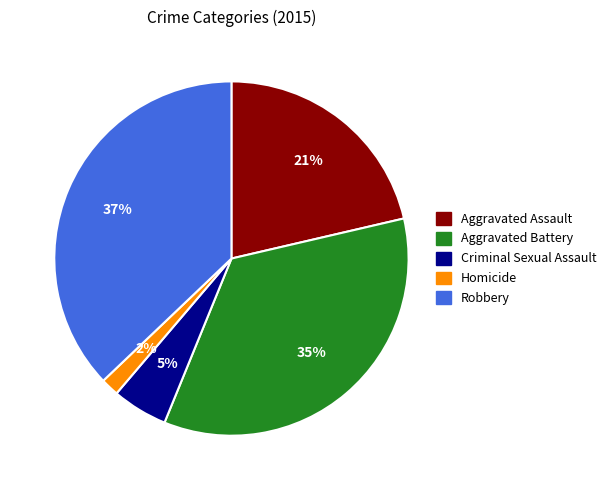

Is the sum of Robbery and Aggravated Assault greater than half?

Yes